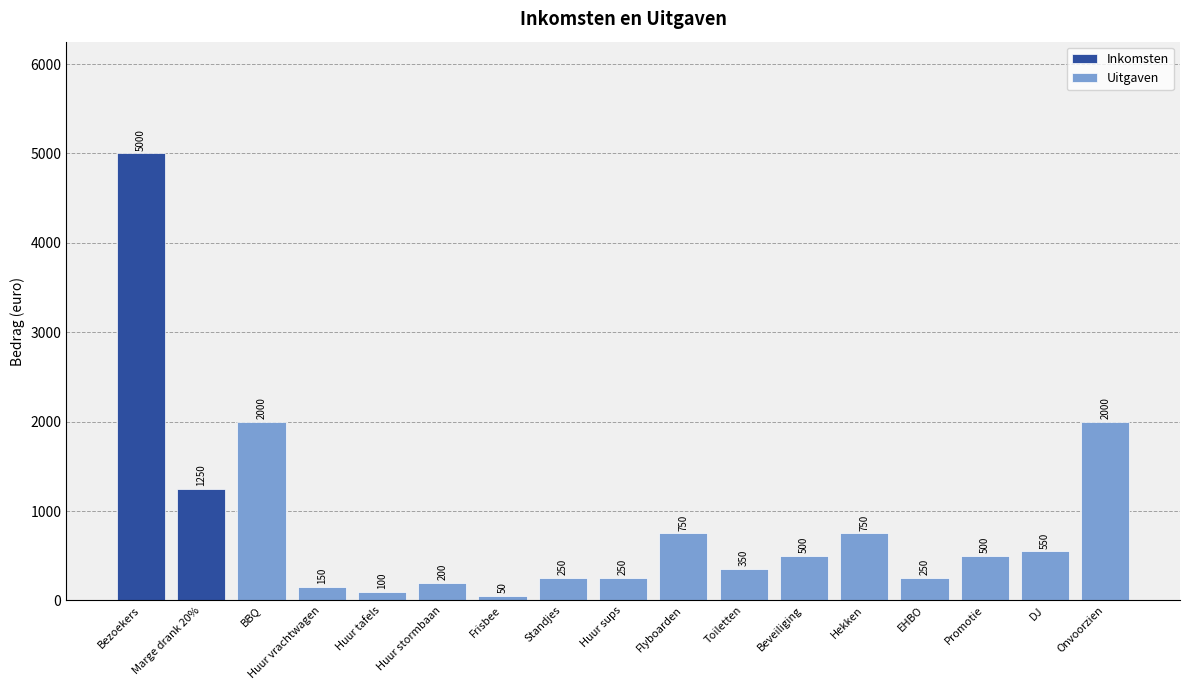

What is the smallest value displayed?

50